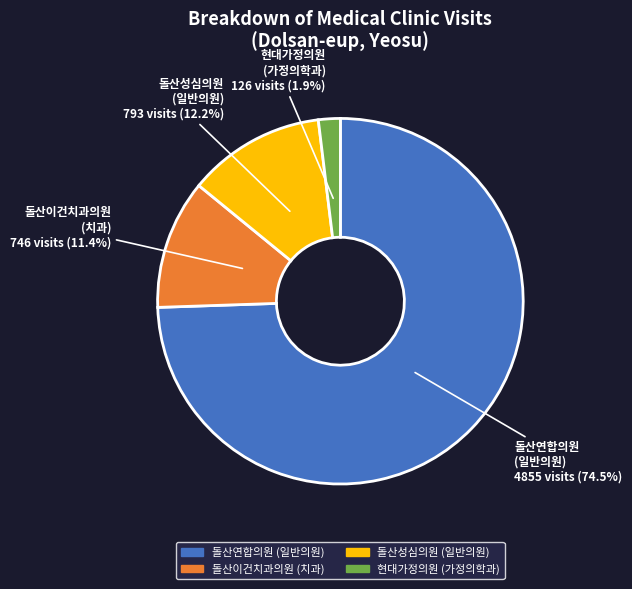

Is there a majority slice in this chart?

Yes